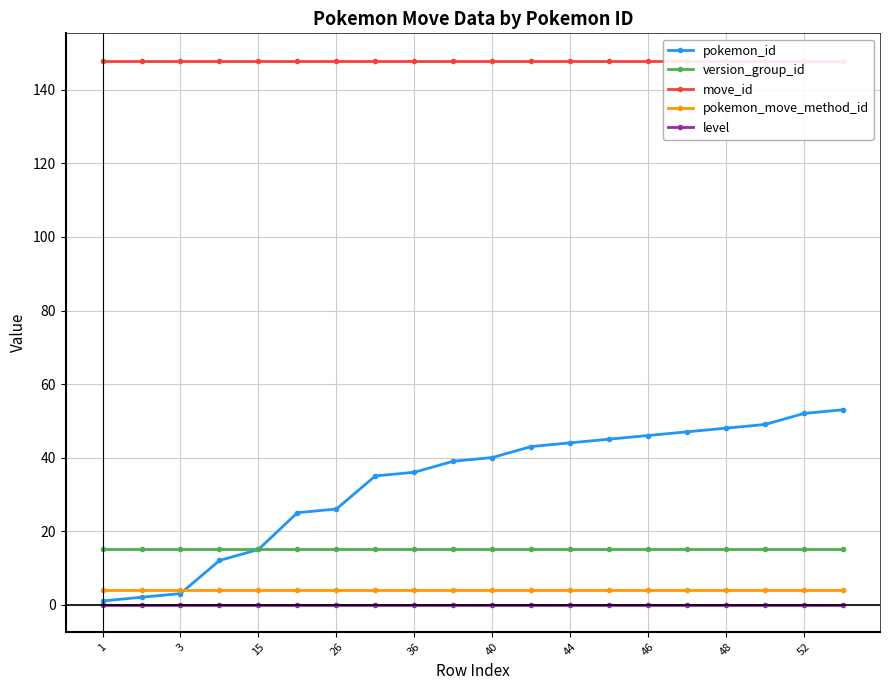

Is it true that pokemon_id equals 18 at 40?

False